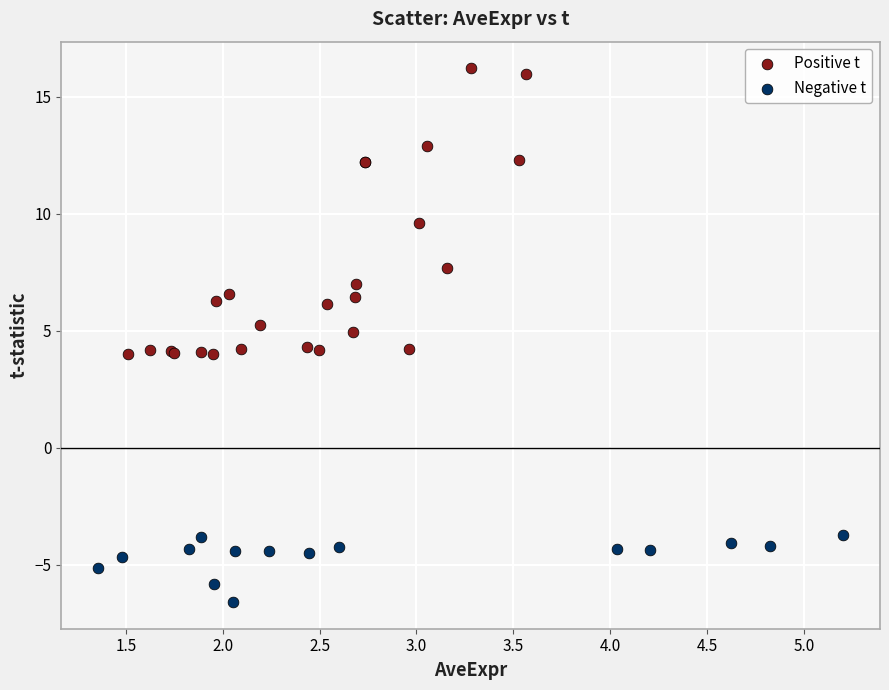

Which series contains the lowest Y value?

Negative t